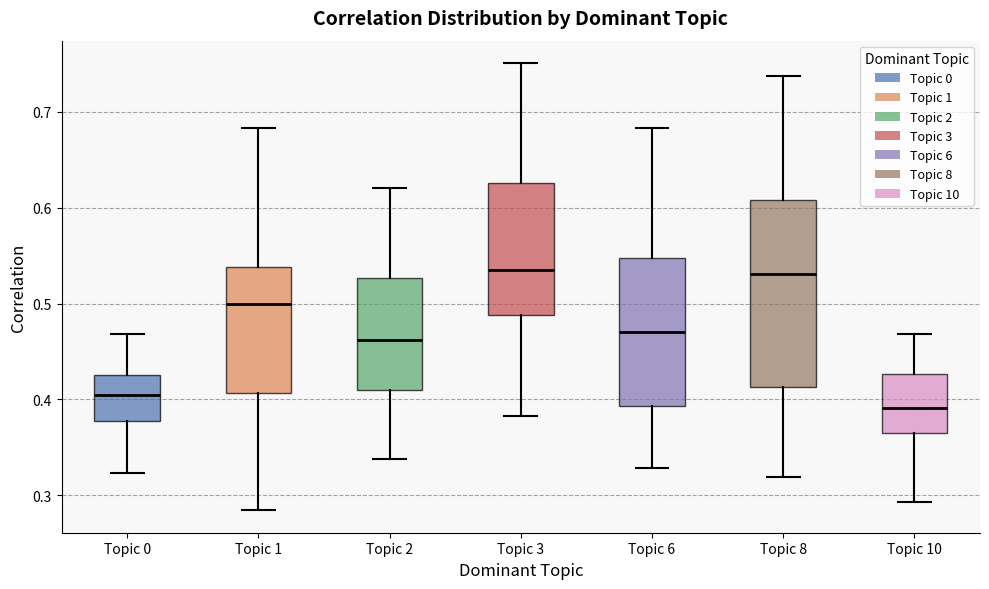

Comparing the boxes themselves (not the whiskers), which one is the tallest?

Topic 8